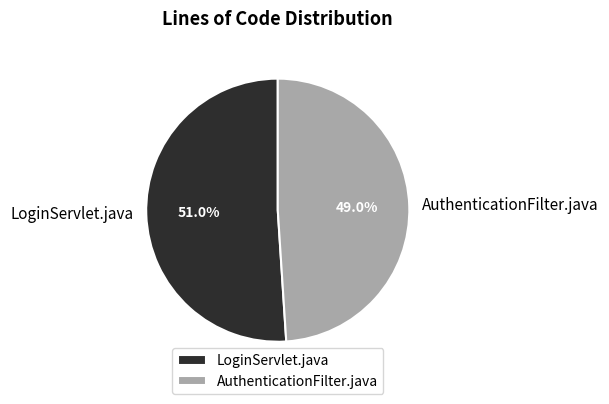

Do LoginServlet.java and AuthenticationFilter.java together represent more than half of the pie?

Yes